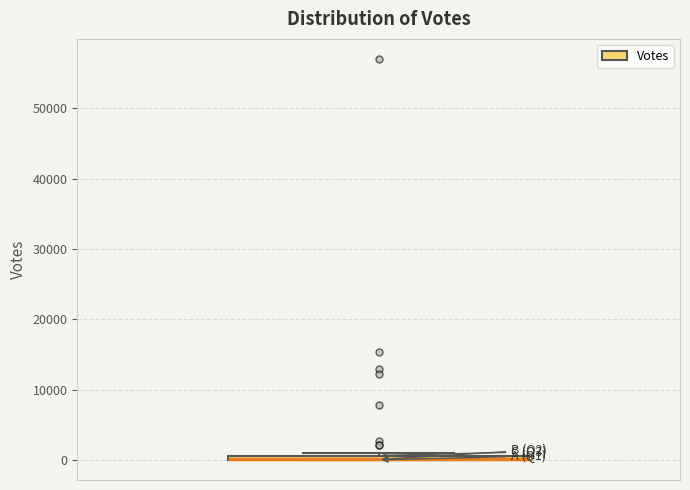

Where is the upper edge of the box on the y-axis? The values are not printed on the chart, so give them approximately, as read against the axis.

1000